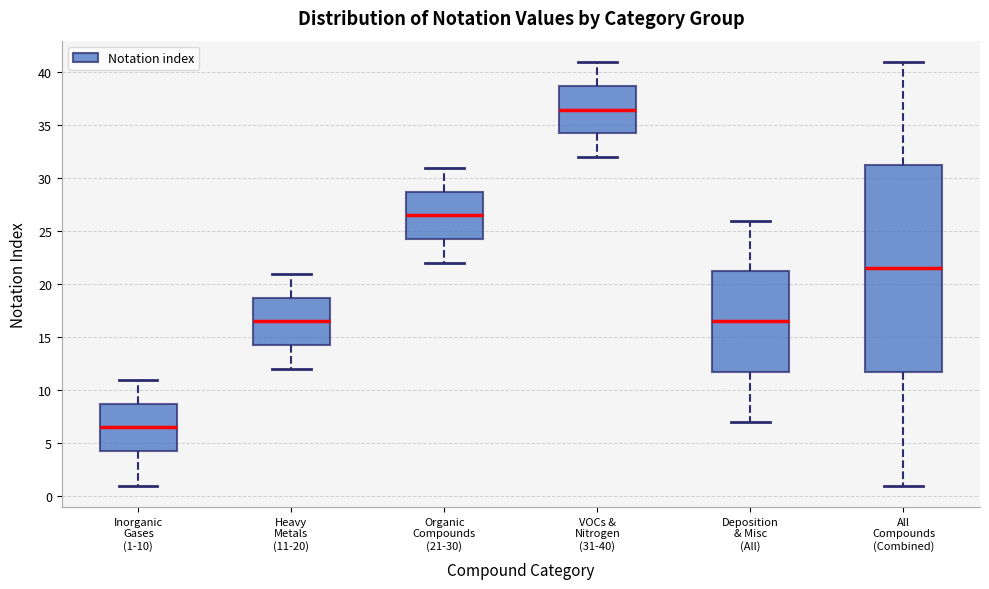

Reading left to right, read every box against the y-axis: the position of its median line, the range the box covers, and the ends of its whiskers. The values are not printed on the chart, so give them approximately, as read against the axis.

Inorganic Gases (1-10): median 6.5, box 4.5 to 9.0, whiskers 1.0 to 11.0
Heavy Metals (11-20): median 16.5, box 14.5 to 19.0, whiskers 12.0 to 21.0
Organic Compounds (21-30): median 26.5, box 24.5 to 29.0, whiskers 22.0 to 31.0
VOCs & Nitrogen (31-40): median 36.5, box 34.5 to 39.0, whiskers 32.0 to 41.0
Deposition & Misc (All): median 16.5, box 12.0 to 21.5, whiskers 7.0 to 26.0
All Compounds (Combined): median 21.5, box 12.0 to 31.5, whiskers 1.0 to 41.0